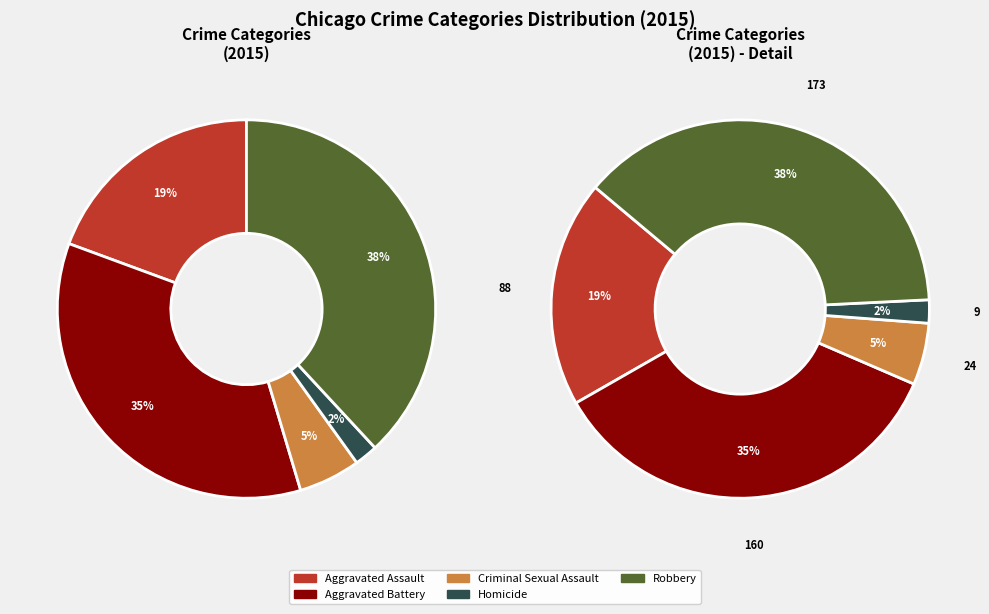

What percentage is the Aggravated Battery slice, to the nearest percent?

35%